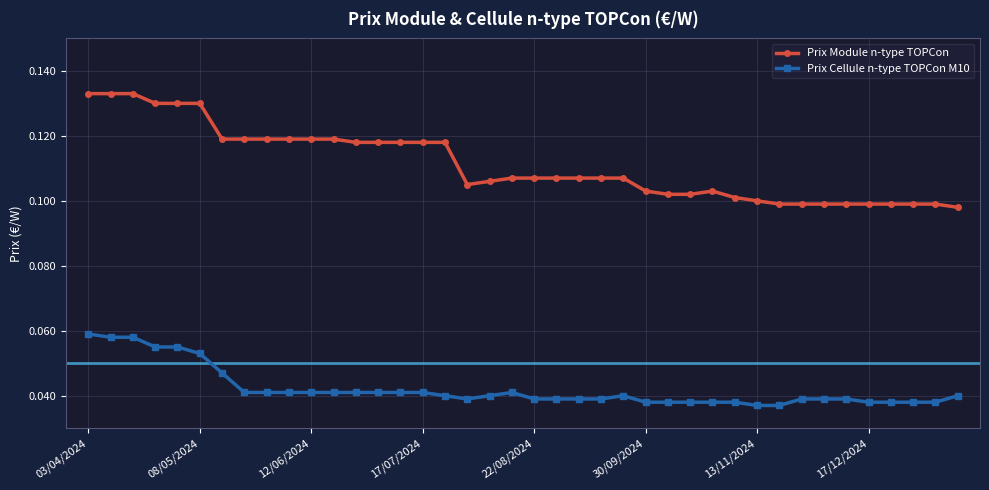

What are all the series names shown in the legend?

Prix Module n-type TOPCon, Prix Cellule n-type TOPCon M10